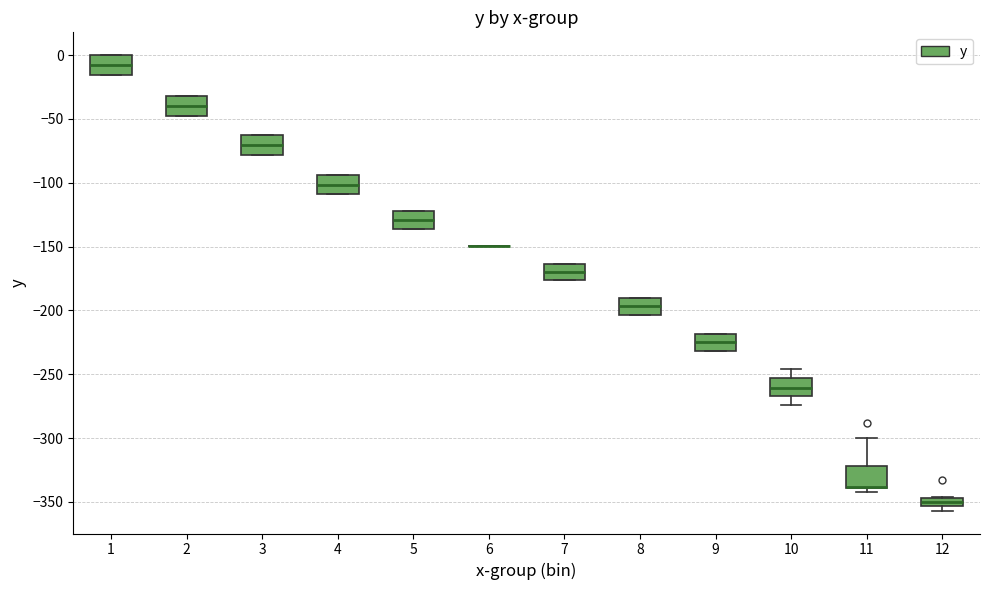

Where is the upper edge of the box at x = 7 on the y-axis? The values are not printed on the chart, so give them approximately, as read against the axis.

-165